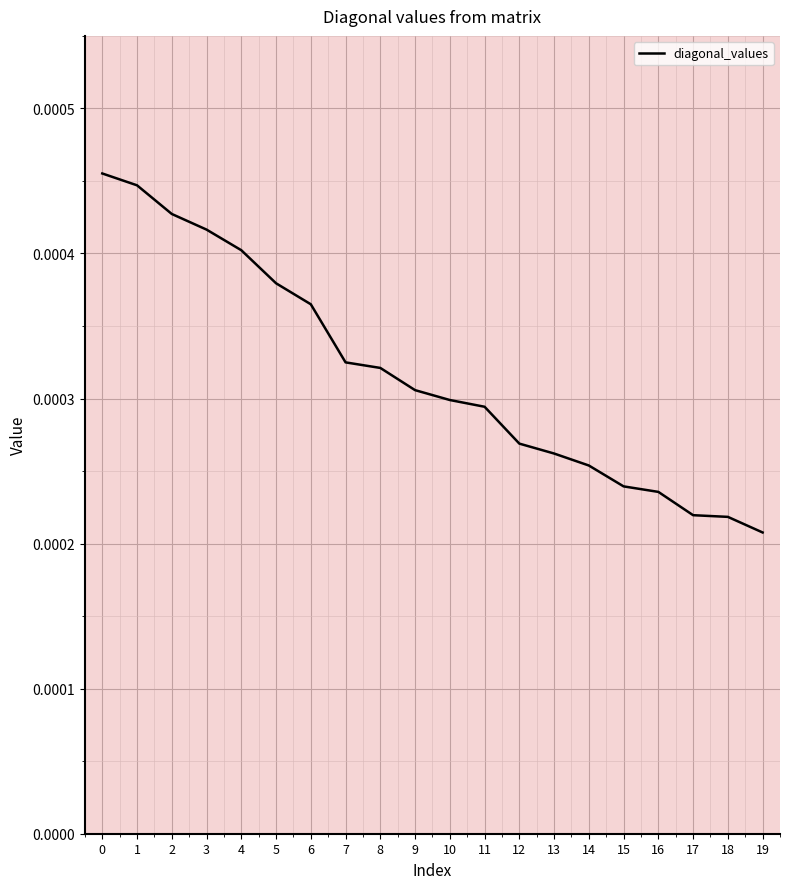

Count the number of data series in this chart.

1